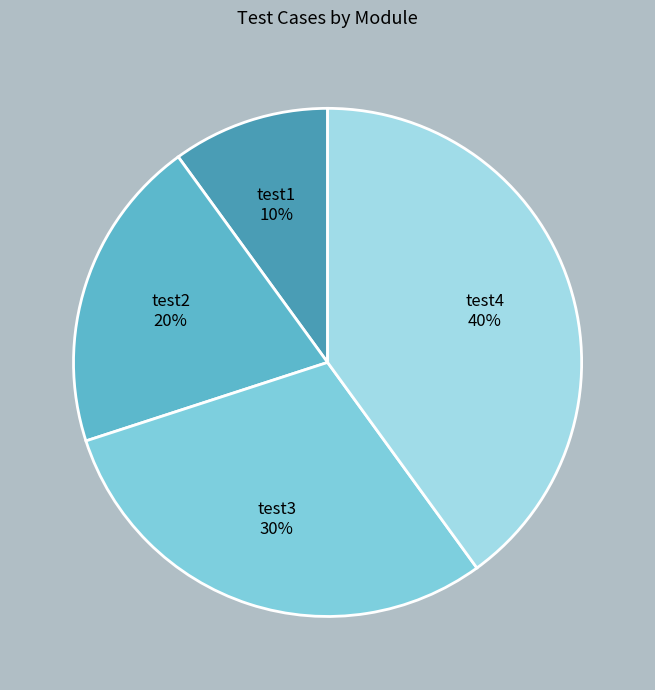

Rank the categories by value from lowest to highest.

test1, test2, test3, test4